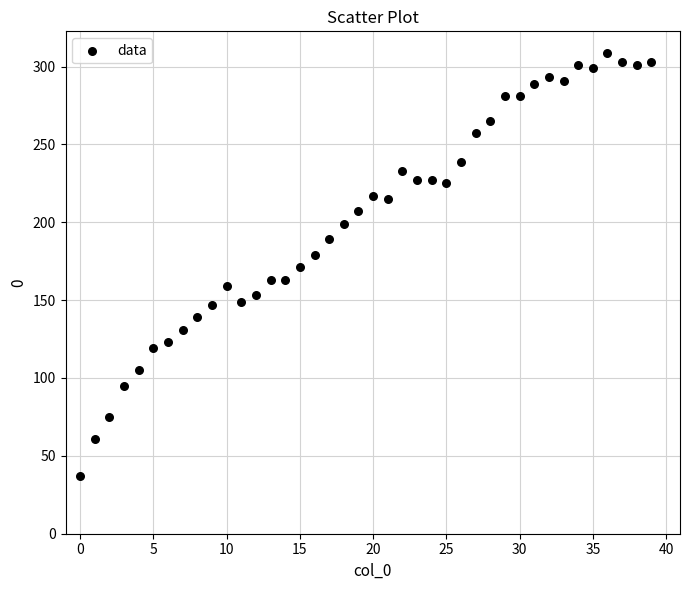

What is the range of Y values (max minus min)?

272